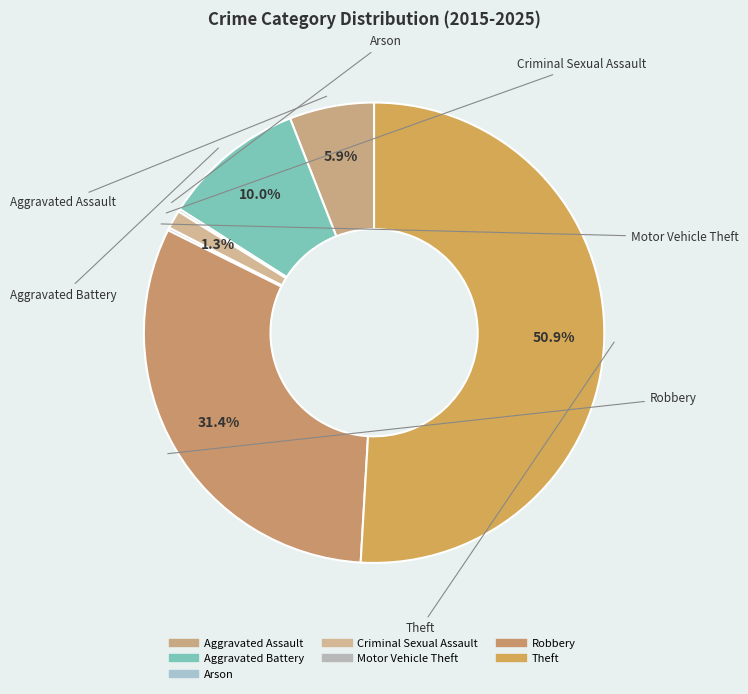

The Criminal Sexual Assault slice represents 1% of the pie. True or false?

True